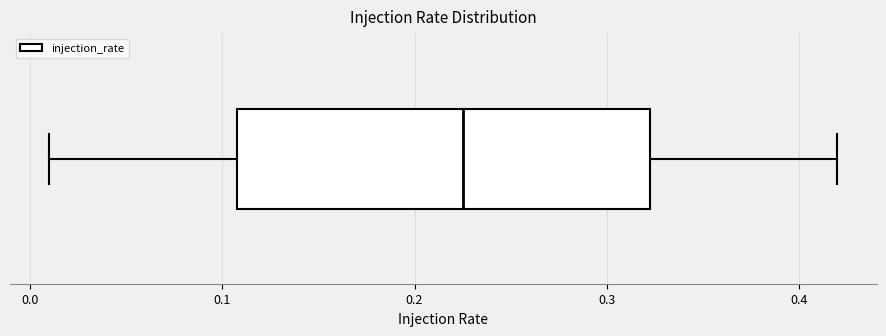

Read this box plot against the x-axis: the position of the median line, the range covered by the box, and the ends of both whiskers. The values are not printed on the chart, so give them approximately, as read against the axis.

median 0.23, box 0.11 to 0.32, whiskers 0.01 to 0.42